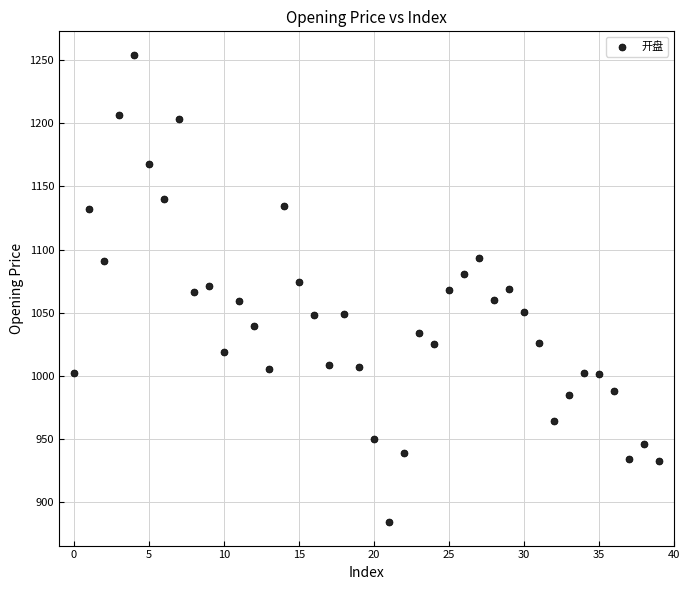

What is the range of Y values (max minus min)?

370.1